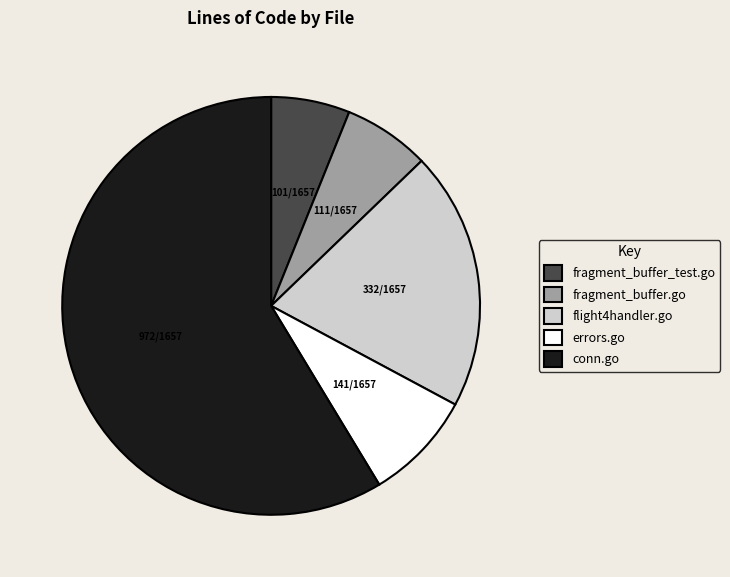

Does flight4handler.go represent more than half of the total?

No